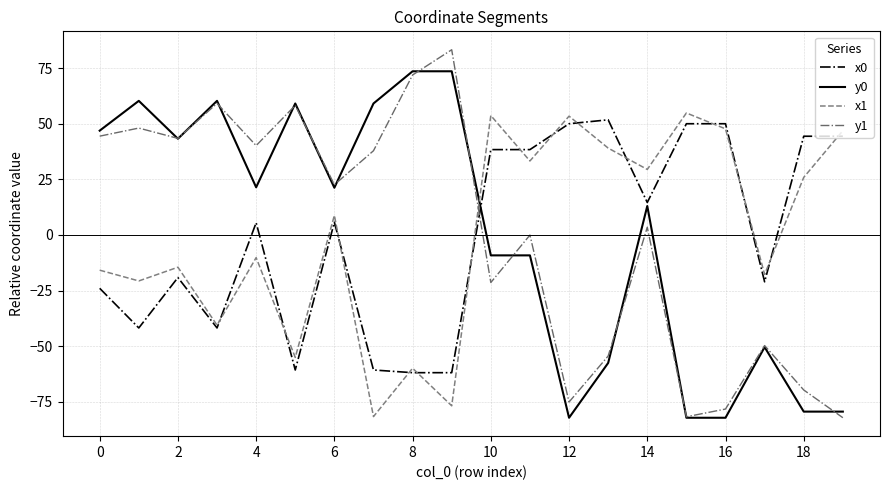

After their last crossing, which series has the higher values: y0 or x1?

x1